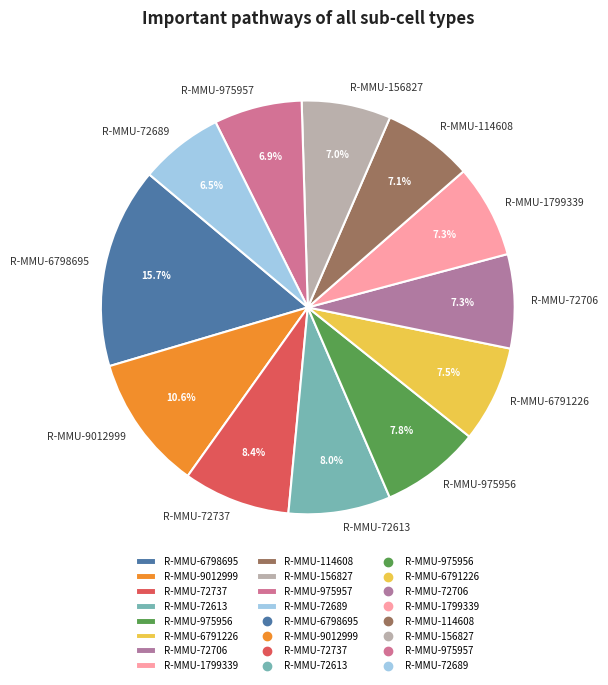

What portion of the pie excludes R-MMU-156827?

93.0%